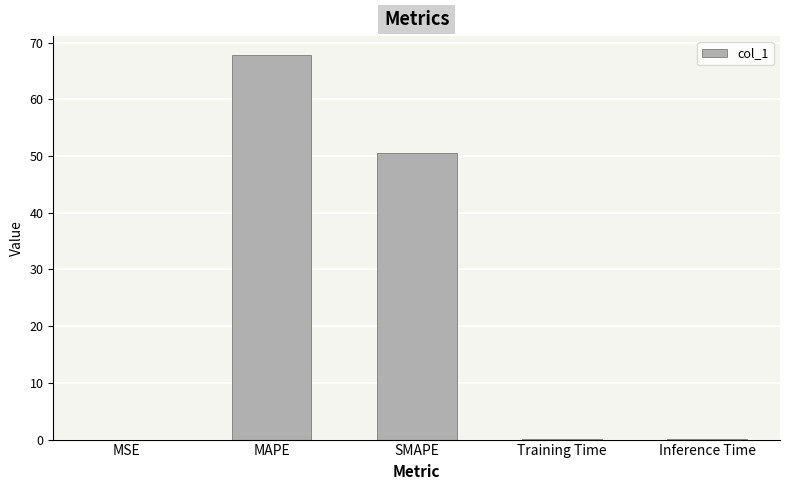

At which category does the chart reach its peak across all series?

MAPE